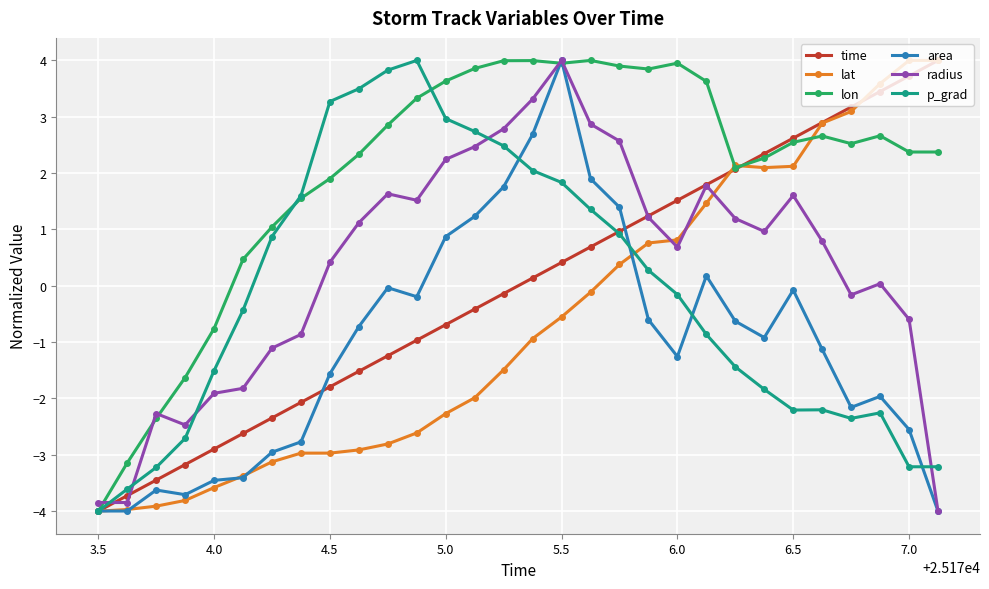

What is the difference between the maximum and minimum values in the time series?

8.0